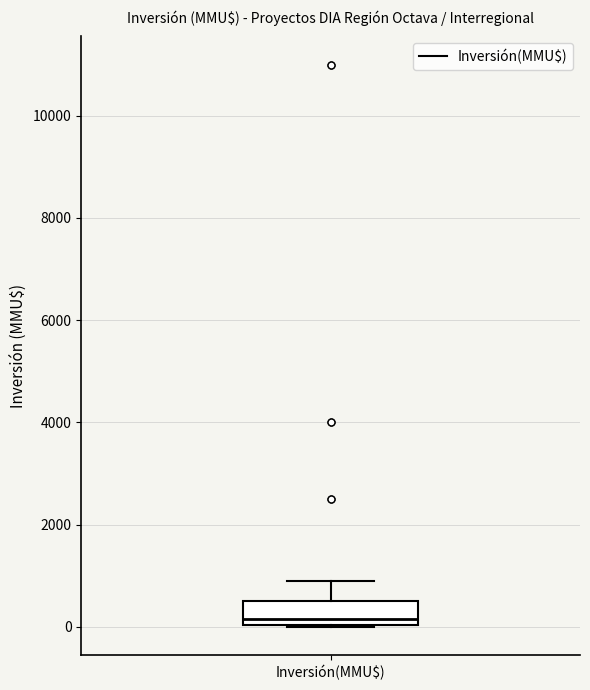

Transcribe this box plot: give where the median line is, the range the box spans, and where the two whiskers end, as read against the y-axis. The values are not printed on the chart, so give them approximately, as read against the axis.

median 200, box 0 to 600, whiskers 0 to 1000